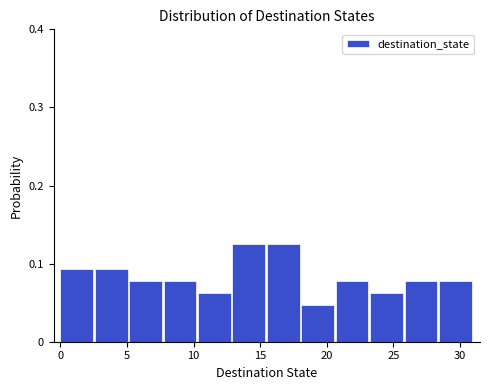

Reading left to right, list every bar in this chart as the range it spans on the x-axis followed by its height. Neither the bar edges nor the heights are printed on the chart, so give them approximately, as read against the axes.

0.0 to 2.5: 0.09
2.5 to 5.0: 0.09
5.0 to 8.0: 0.08
8.0 to 10.5: 0.08
10.5 to 13.0: 0.06
13.0 to 15.5: 0.13
15.5 to 18.0: 0.13
18.0 to 20.5: 0.05
20.5 to 23.5: 0.08
23.5 to 26.0: 0.06
26.0 to 28.5: 0.08
28.5 to 31.0: 0.08